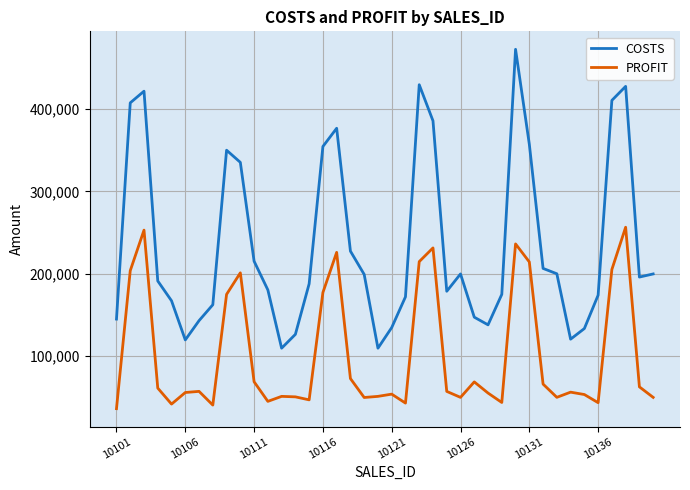

Which series has the largest total across all categories?

COSTS